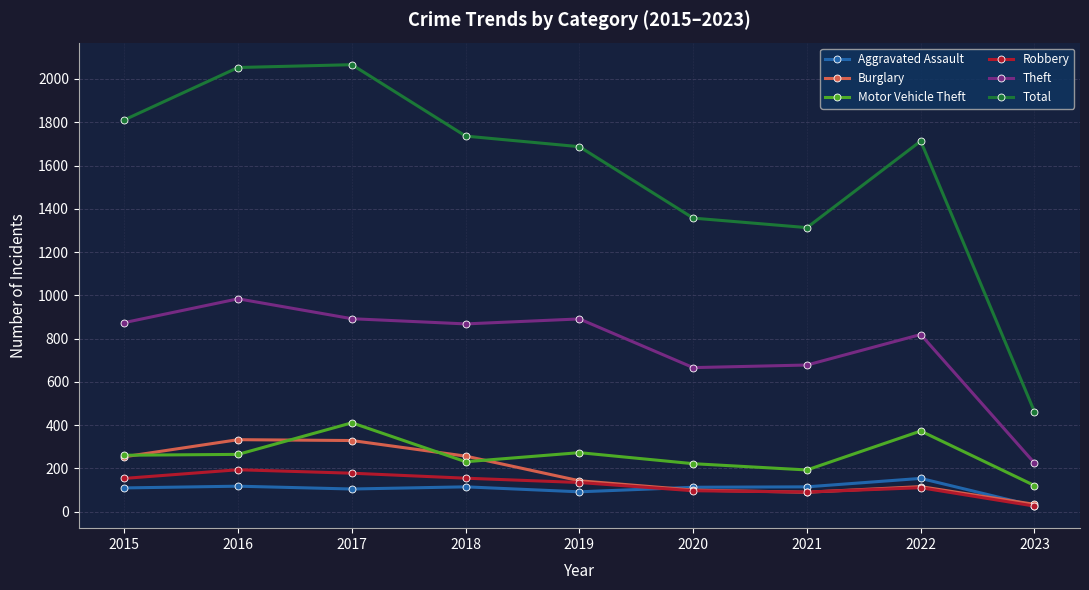

At which label does Motor Vehicle Theft reach its minimum?

2023